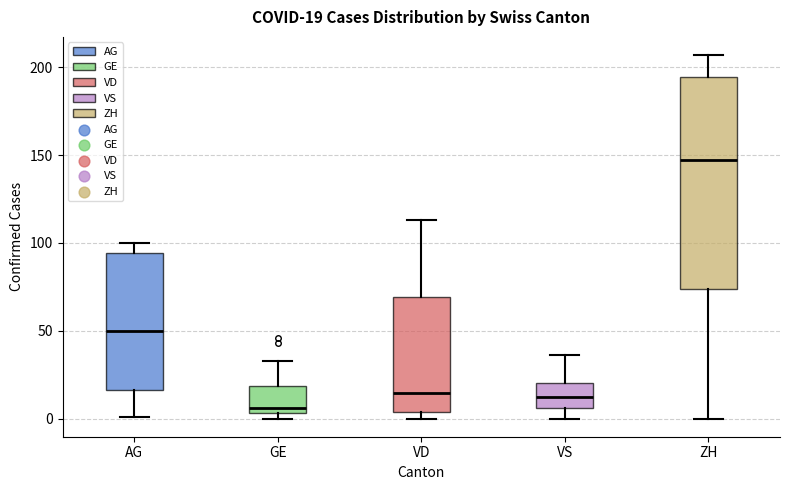

Which box has the highest median line?

ZH